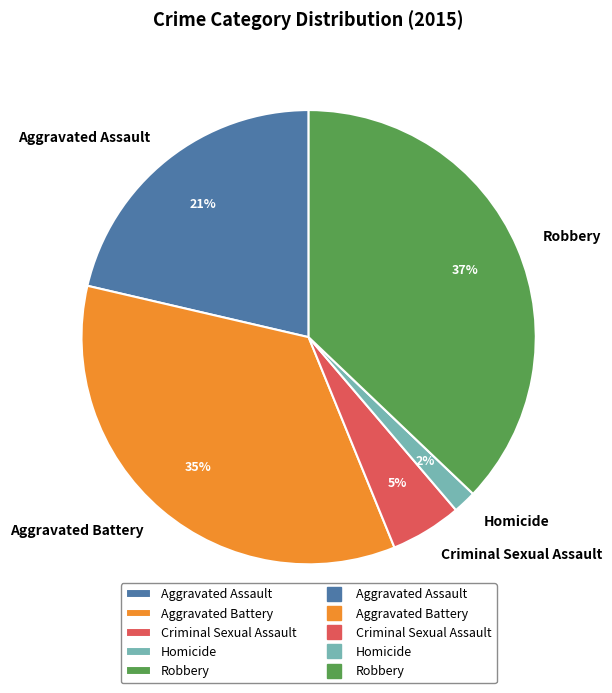

Between Aggravated Battery and Robbery, which is larger?

Robbery